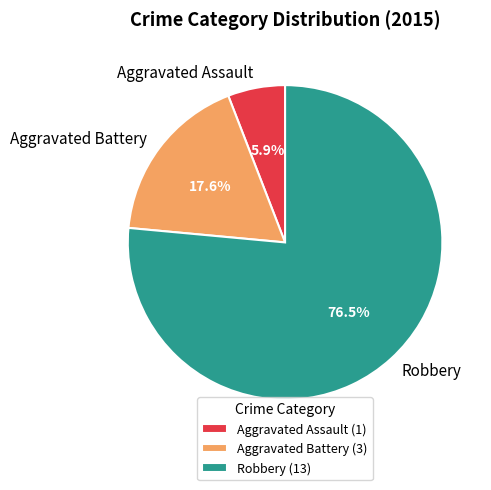

Does Robbery represent more than half of the total?

Yes